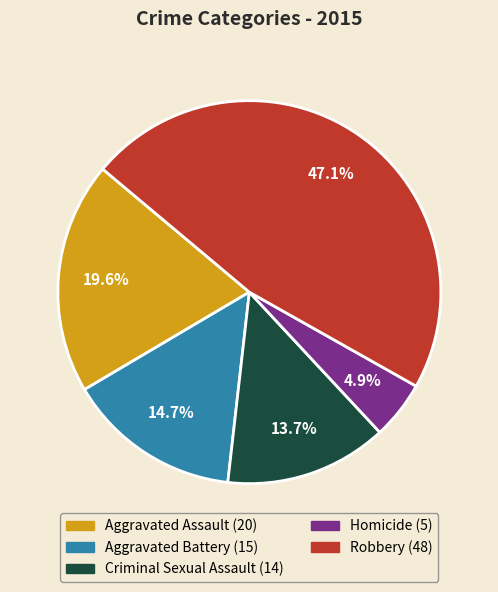

Rank the categories by value from lowest to highest.

Homicide, Criminal Sexual Assault, Aggravated Battery, Aggravated Assault, Robbery